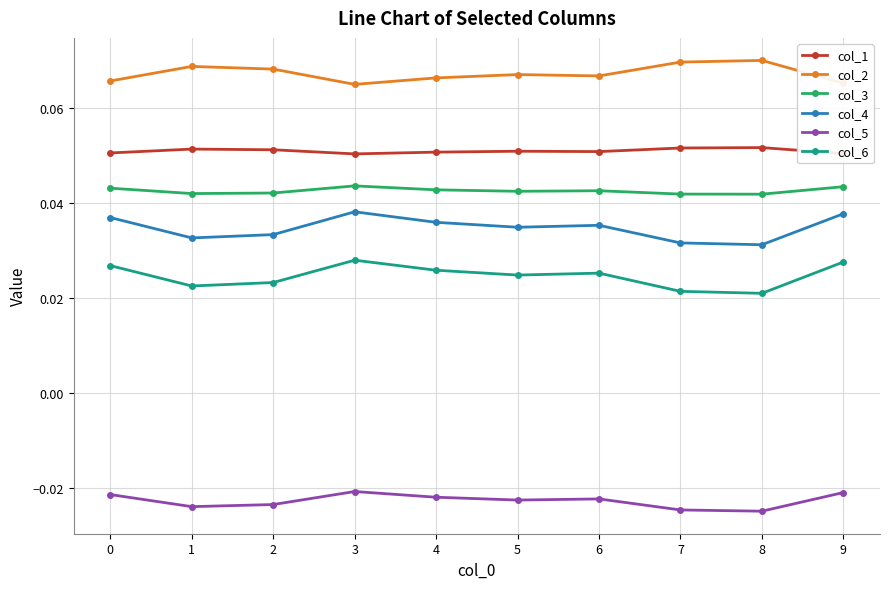

True or false: col_2 and col_5 cross at least once.

False